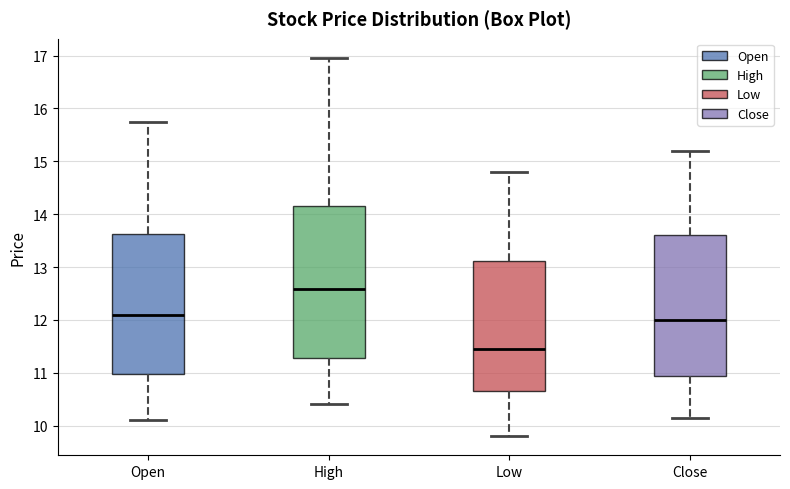

Which box's median line is the lowest?

Low